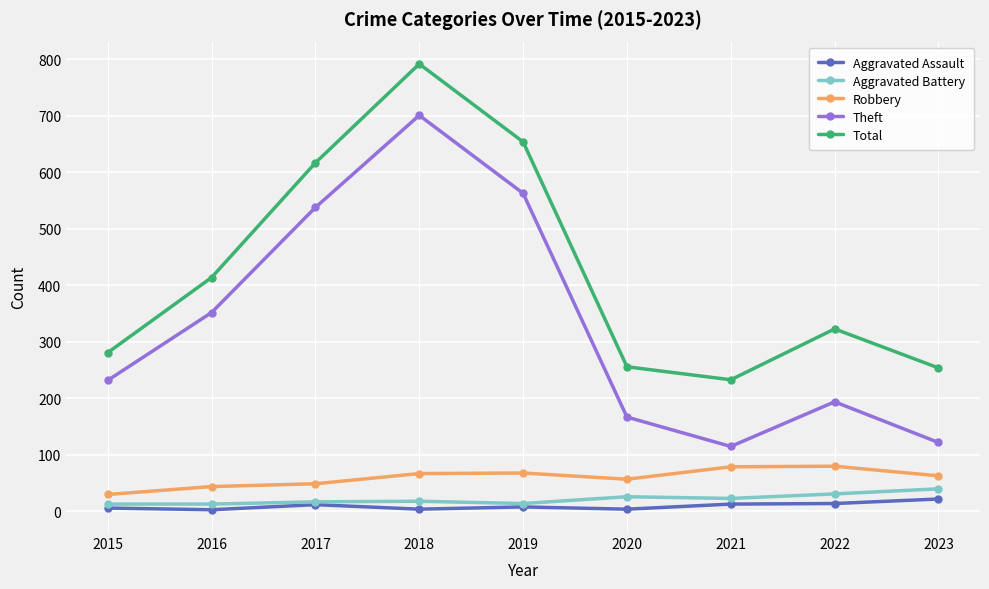

Is this an area chart (filled region under the line)?

No